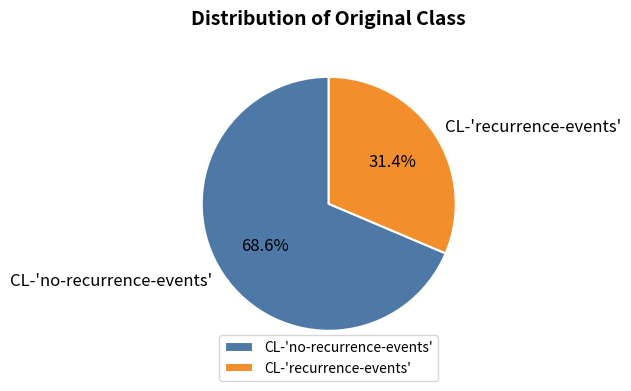

Is the sum of CL-'no-recurrence-events' and CL-'recurrence-events' greater than half?

Yes